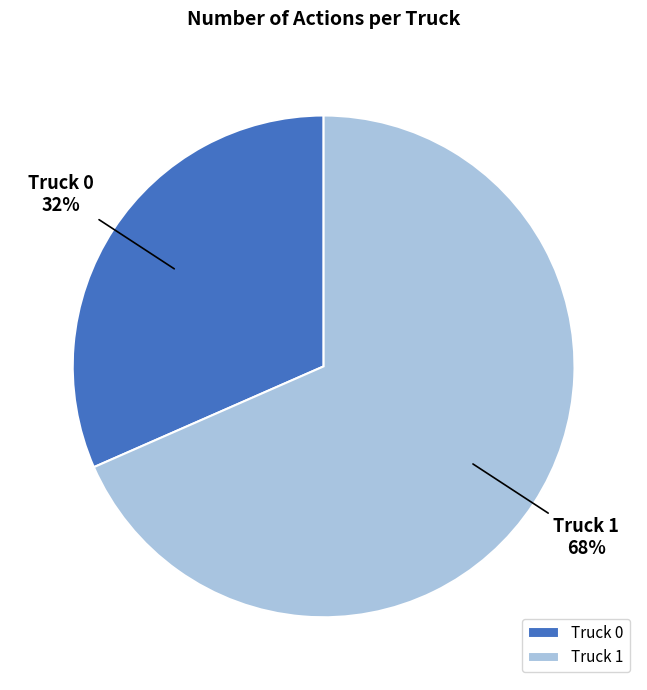

Which category has the smallest portion of the pie?

Truck 0